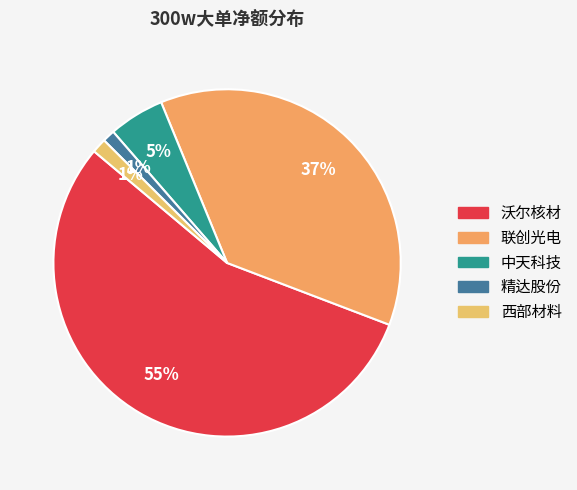

Count the number of slices in the pie.

5